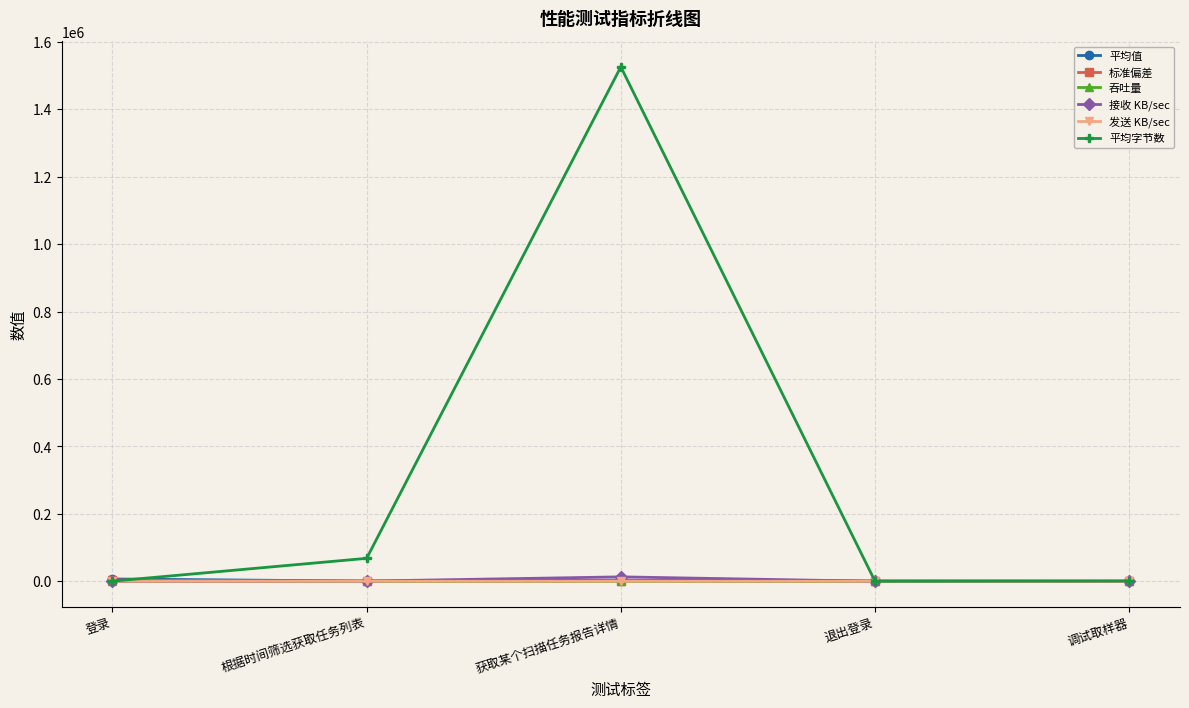

Which label corresponds to the largest value in the chart?

获取某个扫描任务报告详情